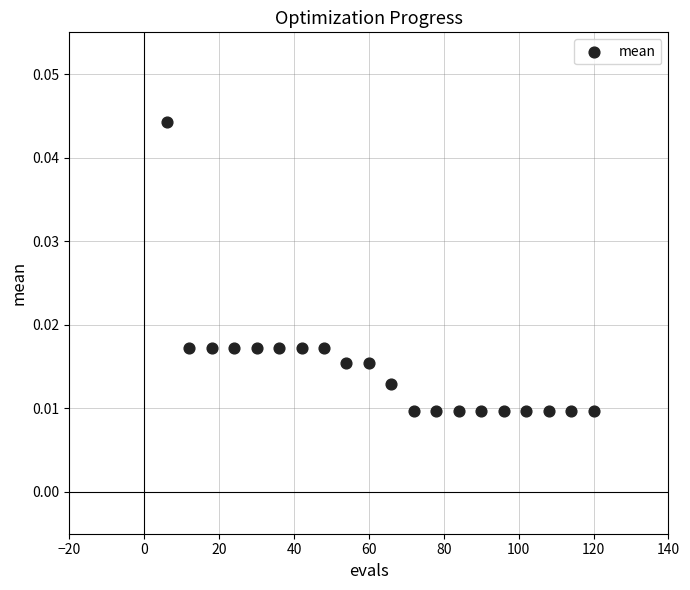

What is the range of X values (max minus min)?

114.0